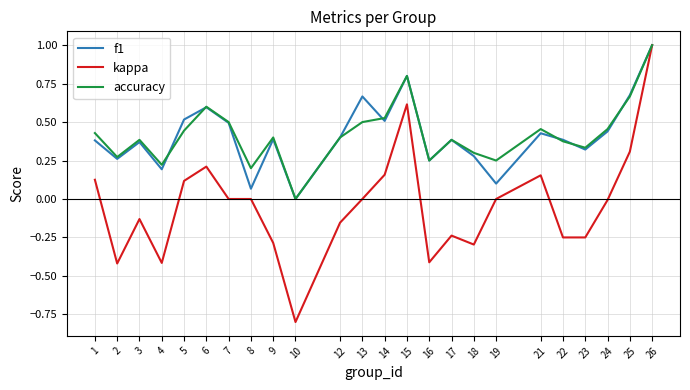

True or false: f1 has a value of 0.2 at 17.

False